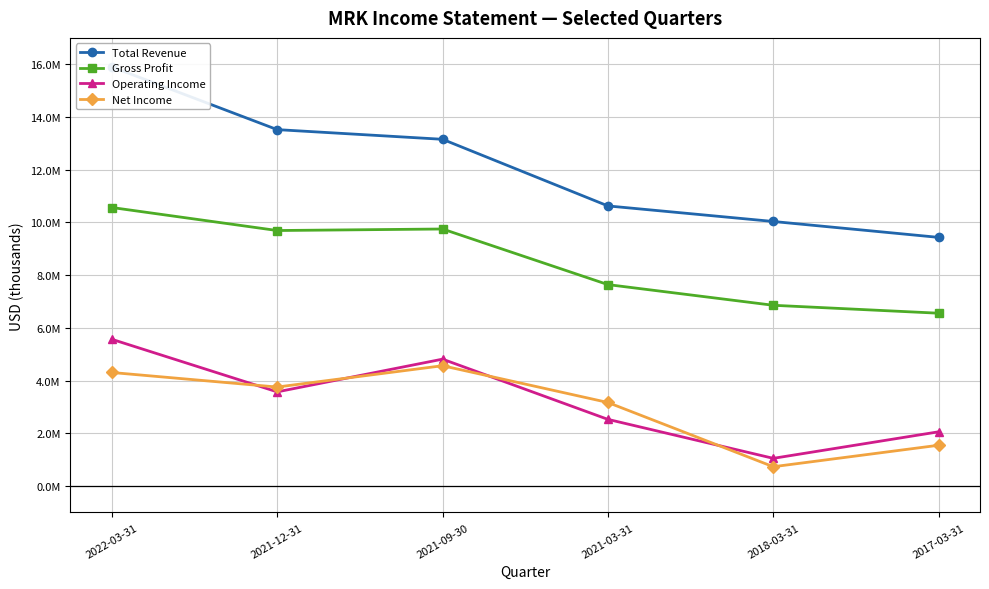

At which label is Net Income closest to 2651500?

2021-03-31